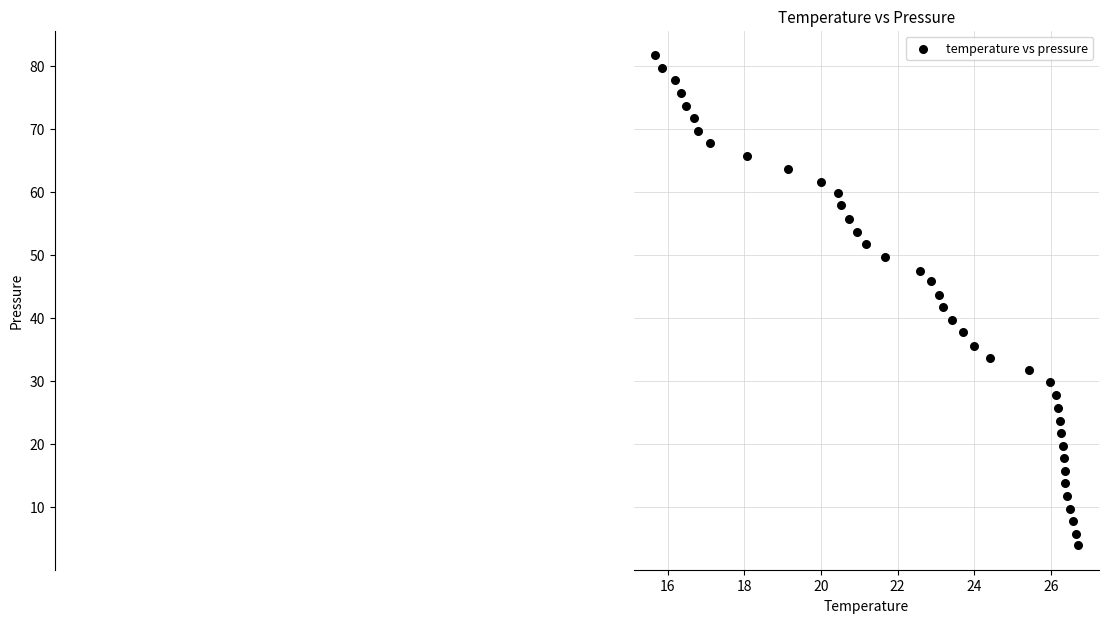

What is the range of Y values (max minus min)?

77.8